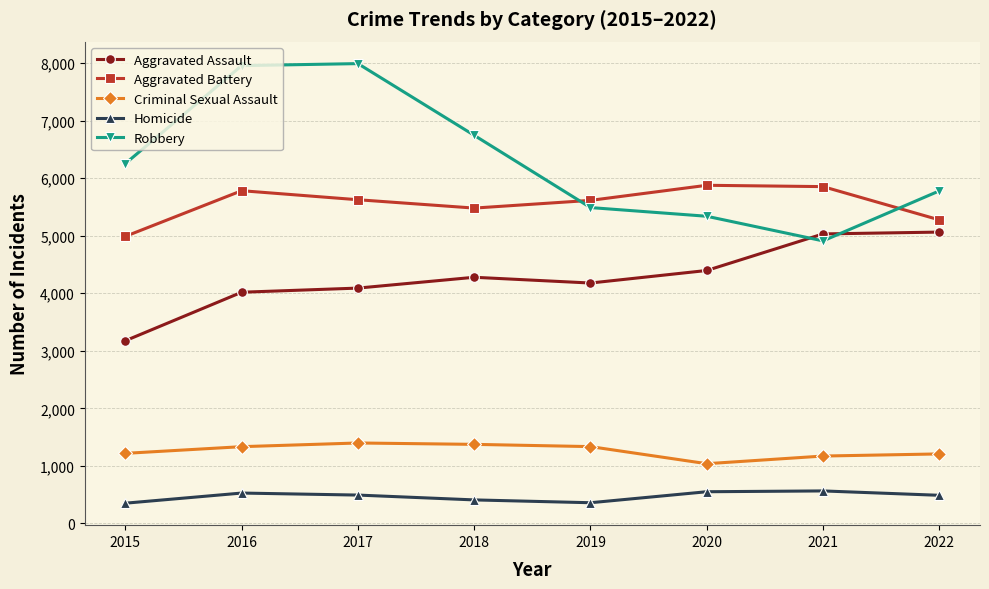

At how many categories does at least one series exceed 7637?

2